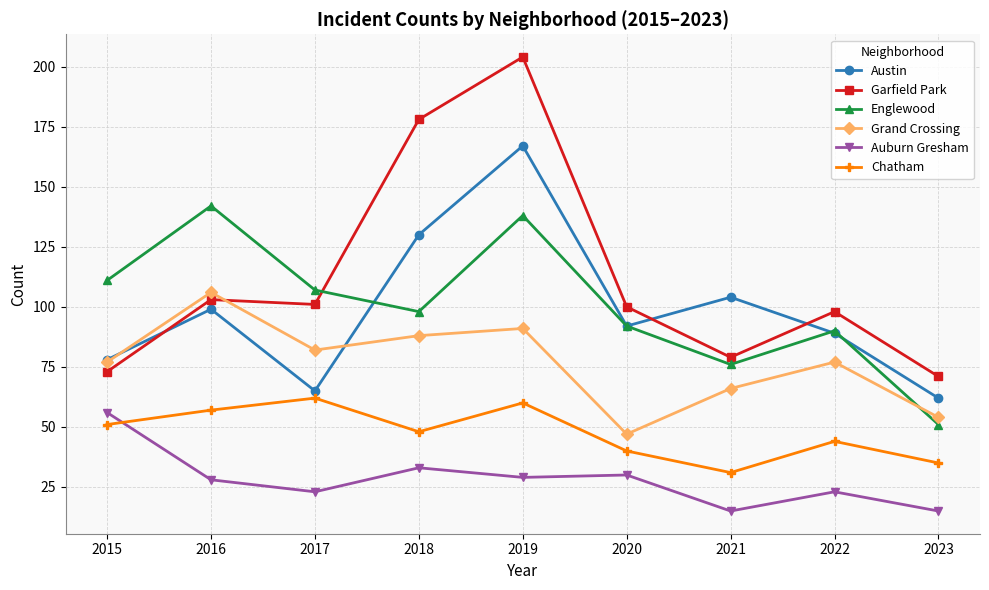

The value of Garfield Park at 2020 is 100. True or false?

True